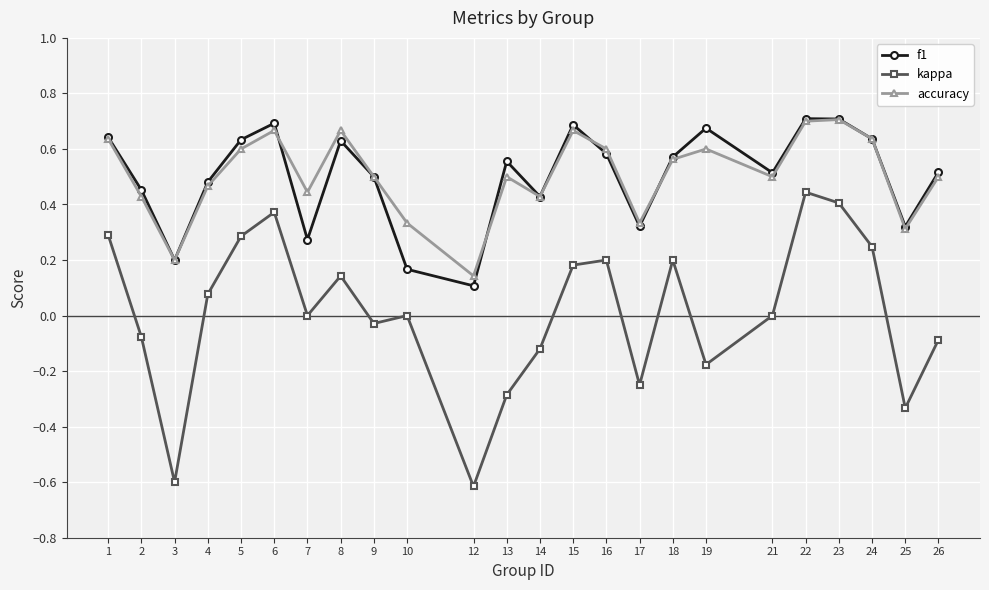

What is the lowest value of the kappa series?

-0.6